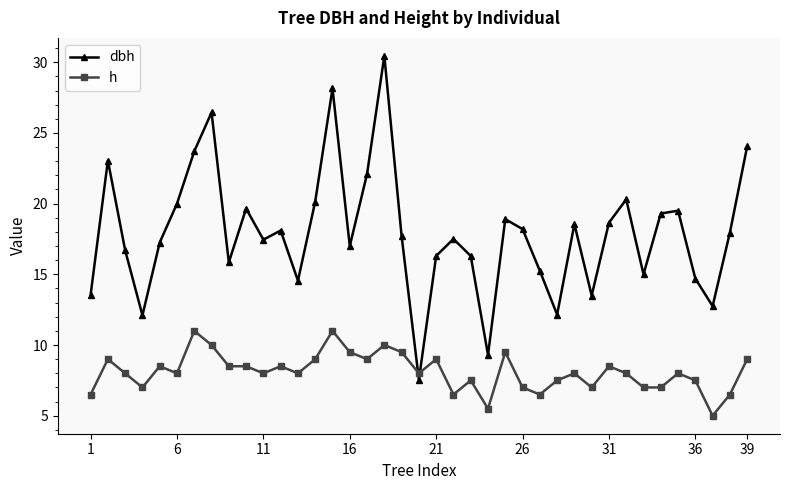

In dbh, how many points are lower than both neighbors (excluding endpoints)?

11